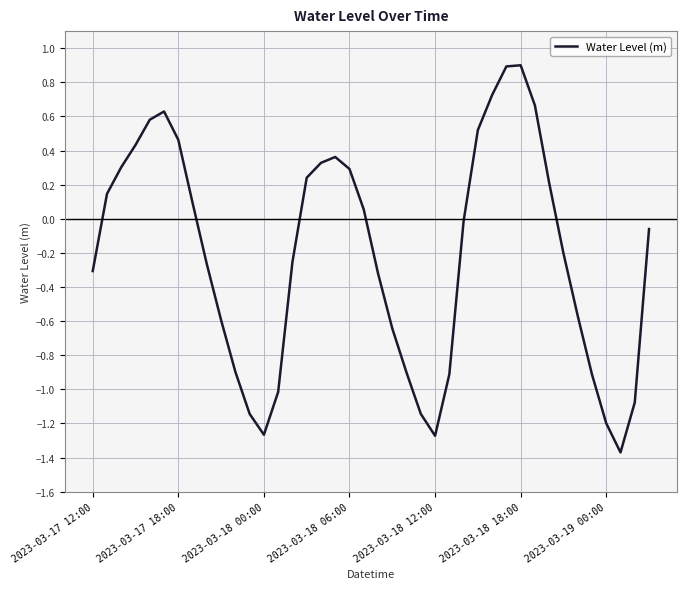

What is the greatest value displayed?

0.9